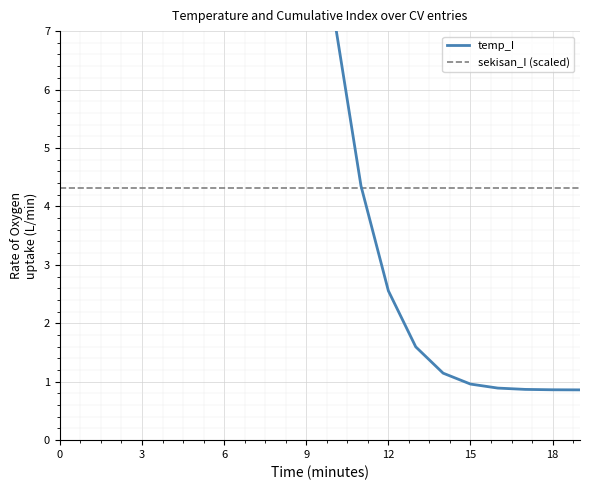

At how many categories does at least one series exceed 14?

7